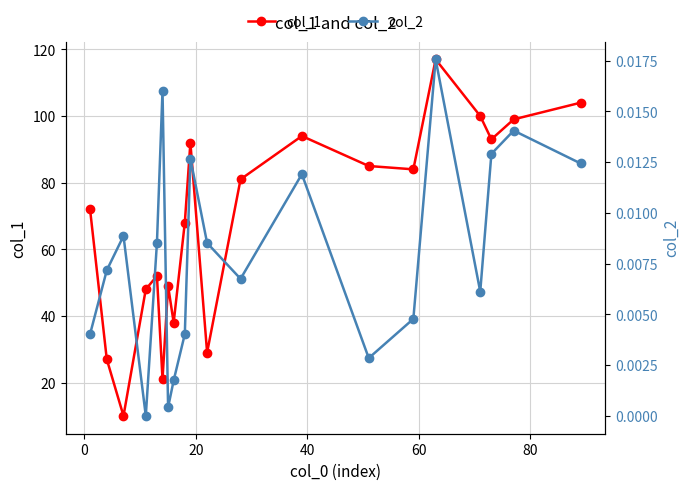

In col_1, how many points are lower than both neighbors (excluding endpoints)?

6